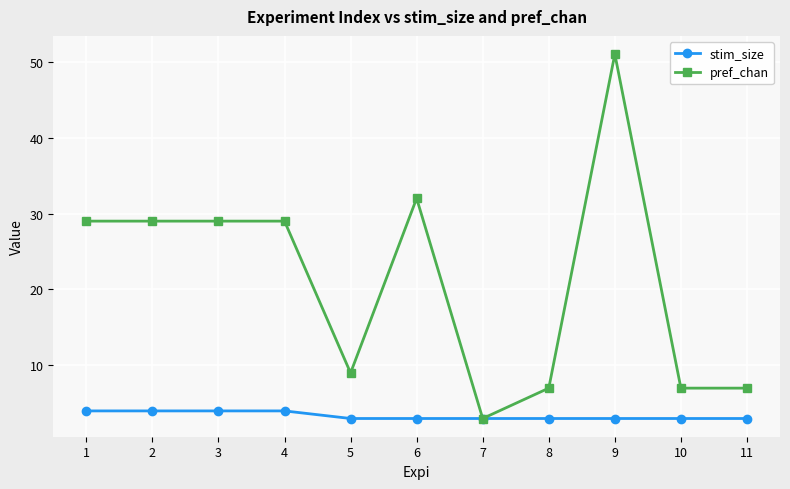

At 11, list the series in order from largest to smallest.

pref_chan, stim_size